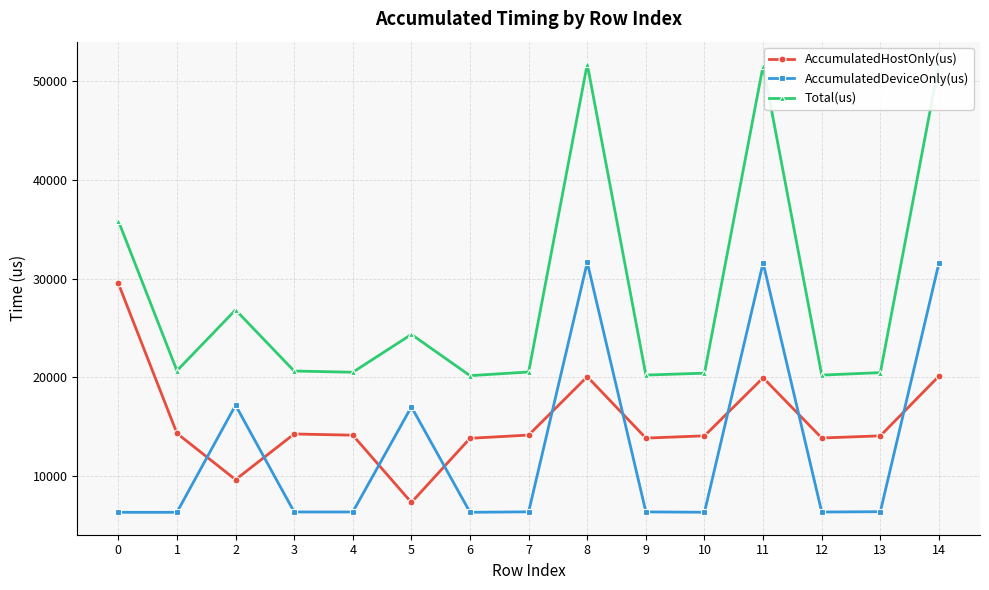

Reading right to left, transcribe all the data shown in this chart.

AccumulatedHostOnly(us): 14=20131.2	13=14082.4	12=13862.6	11=19960.2	10=14082.9	9=13853.0	8=20071.5	7=14159.7	6=13833.5	5=7335.3	4=14149.2	3=14270.1	2=9647.2	1=14337.1	0=29522.6
AccumulatedDeviceOnly(us): 14=31591.8	13=6401.6	12=6368.4	11=31599.8	10=6345.1	9=6381.0	8=31647.5	7=6386.3	6=6341.5	5=17016.7	4=6371.8	3=6373.9	2=17185.8	1=6338.9	0=6339.4
Total(us): 14=51723.0	13=20484.0	12=20231.0	11=51560.0	10=20428.0	9=20234.0	8=51719.0	7=20546.0	6=20175.0	5=24352.0	4=20521.0	3=20644.0	2=26833.0	1=20676.0	0=35862.0